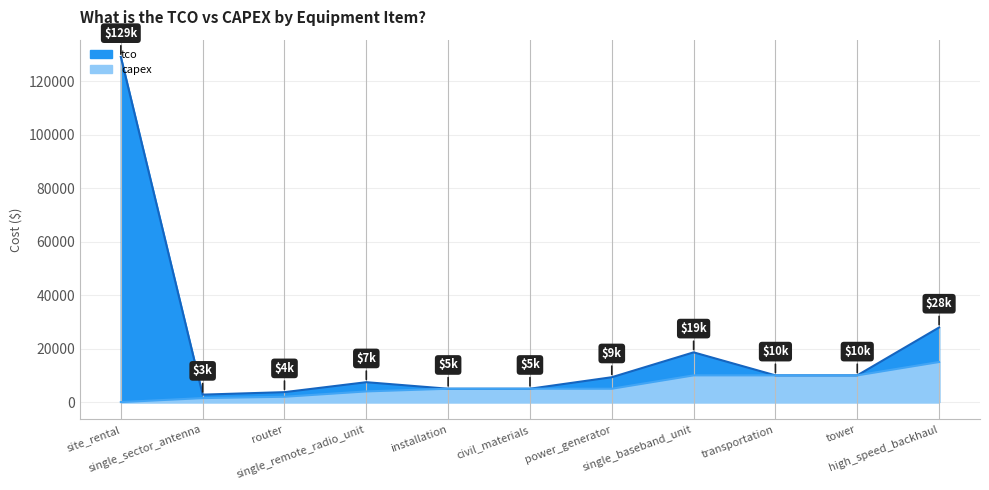

Count the number of data series in this chart.

2